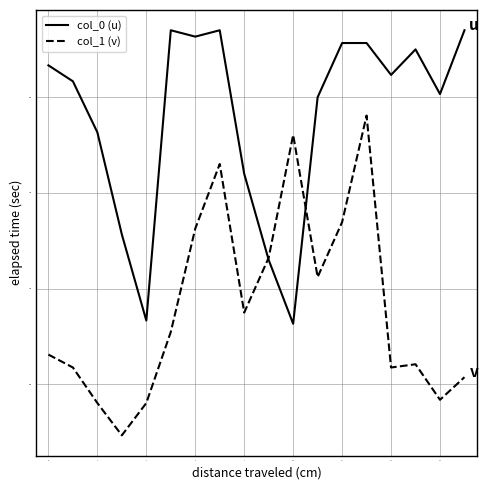

Rank the series by their average value, from lowest to highest.

col_1 (v), col_0 (u)